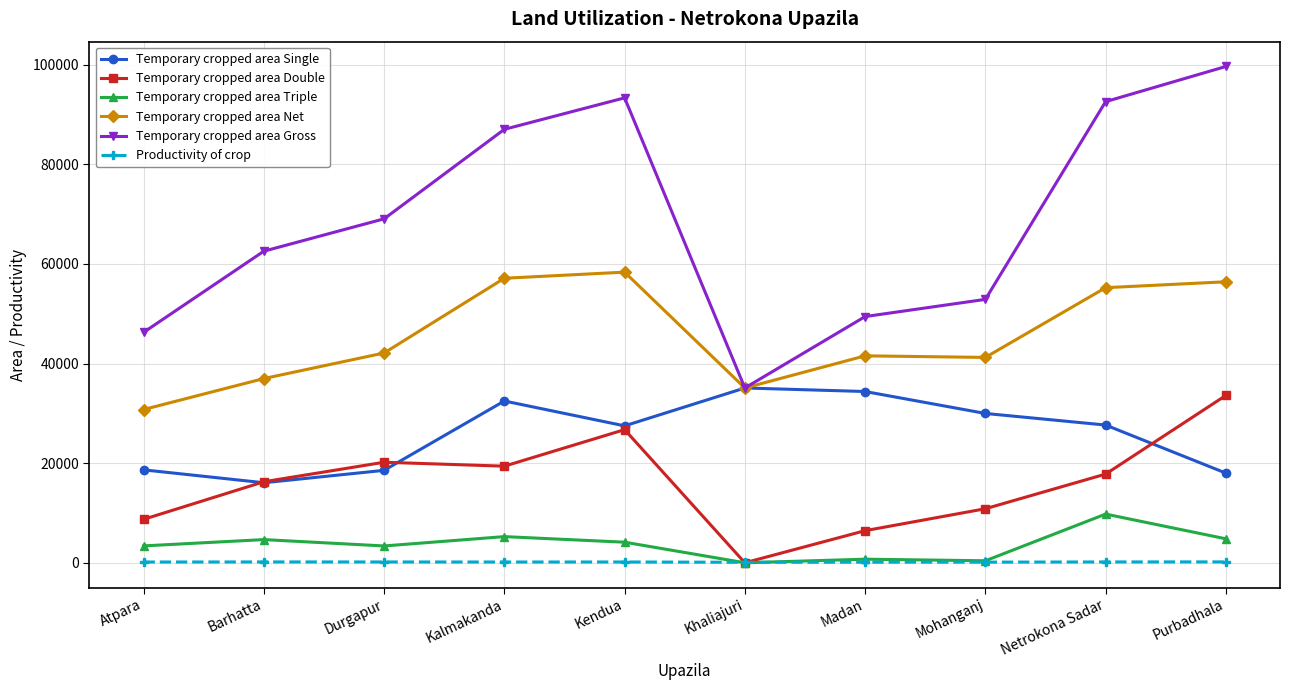

What value does the Temporary cropped area Triple series have at Madan, to the nearest 10?

720